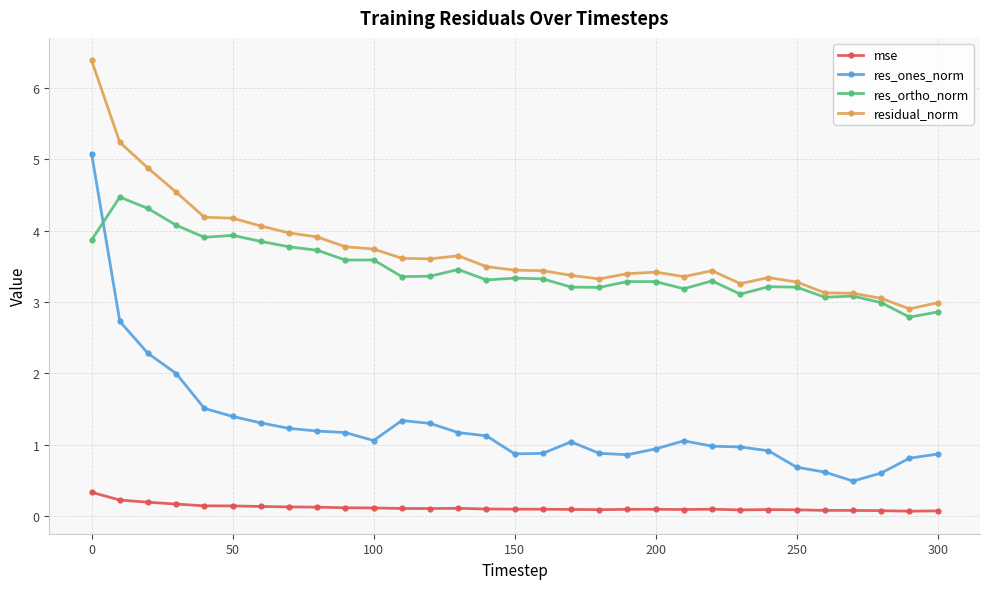

List the series in order of their peak value, lowest first.

mse, res_ortho_norm, res_ones_norm, residual_norm